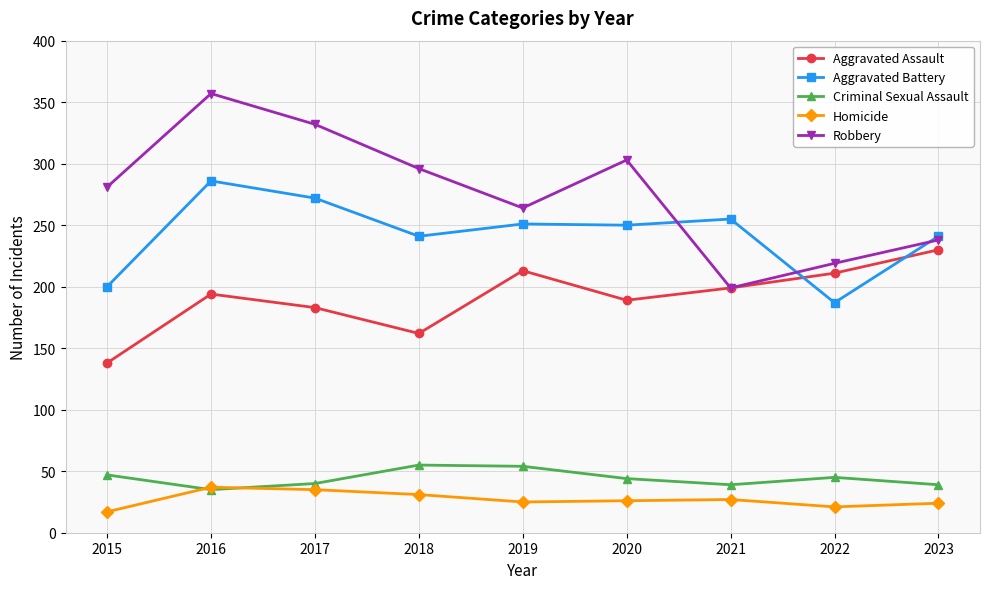

True or false: Criminal Sexual Assault and Robbery cross at least once.

False